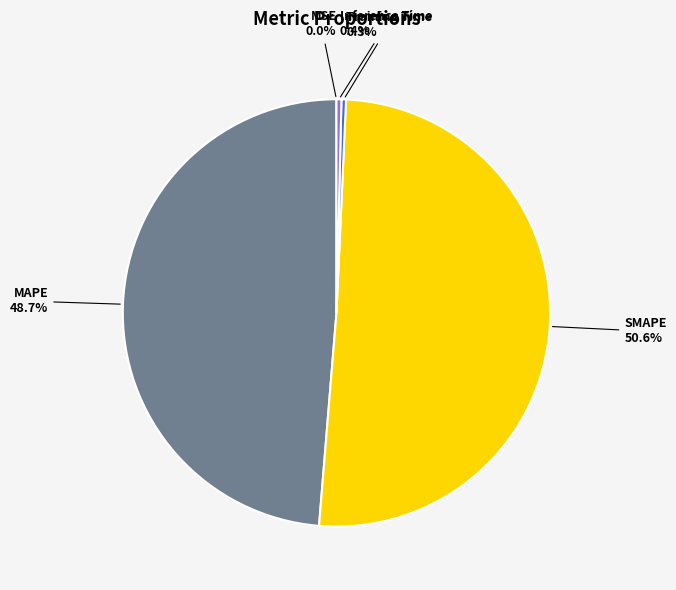

Which category has the biggest portion of the pie?

SMAPE